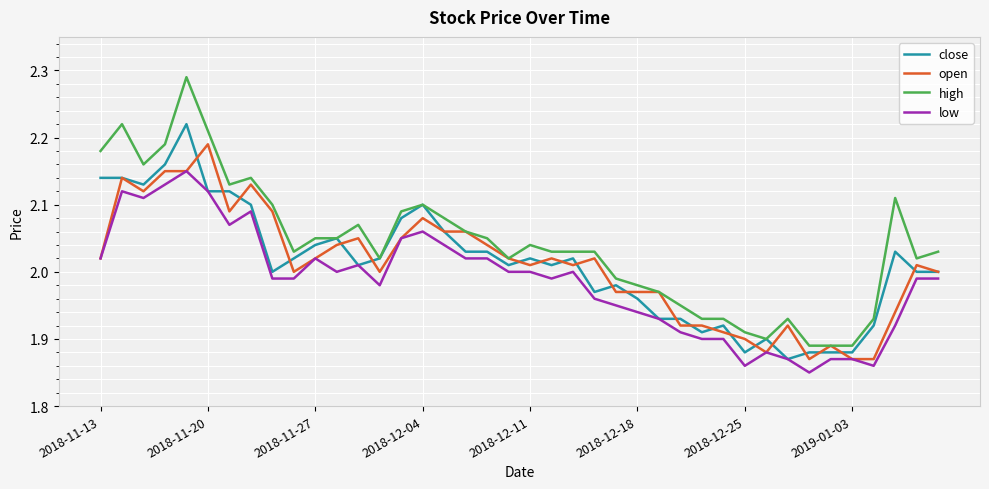

Which series has the largest range (max minus min)?

high